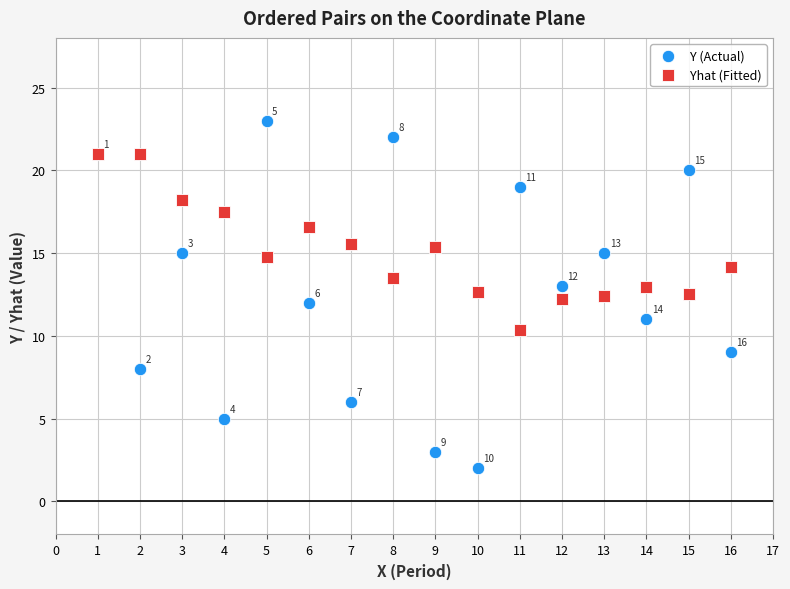

Which series has the largest Y range (max minus min)?

Y (Actual)